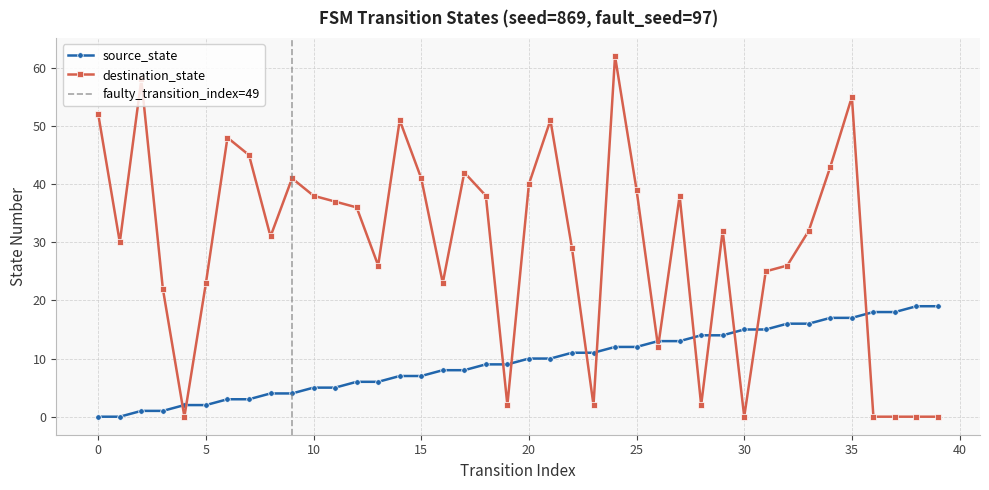

Which category has the lowest value in the destination_state series?

4